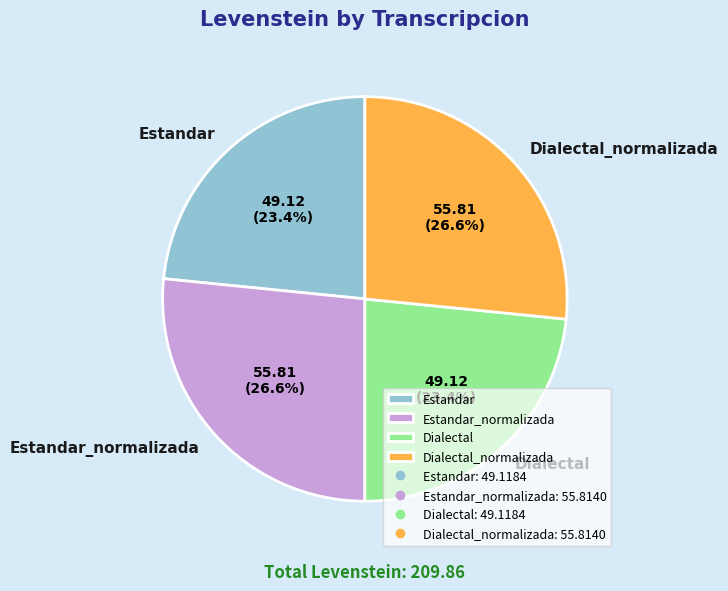

True or false: Estandar_normalizada accounts for 19% of the total.

False